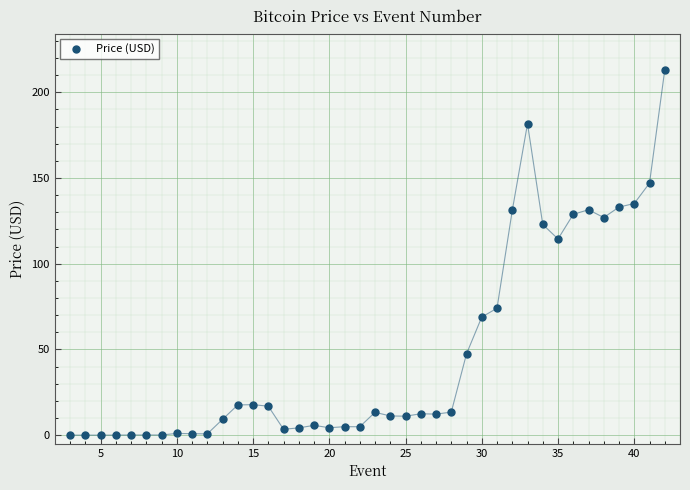

What is the range of Y values (max minus min)?

213.0